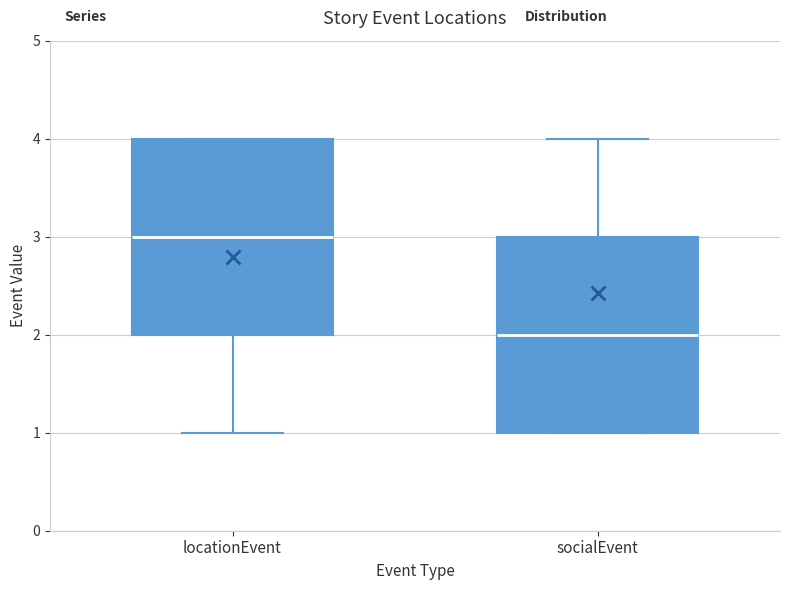

Which box's median line is the highest?

locationEvent